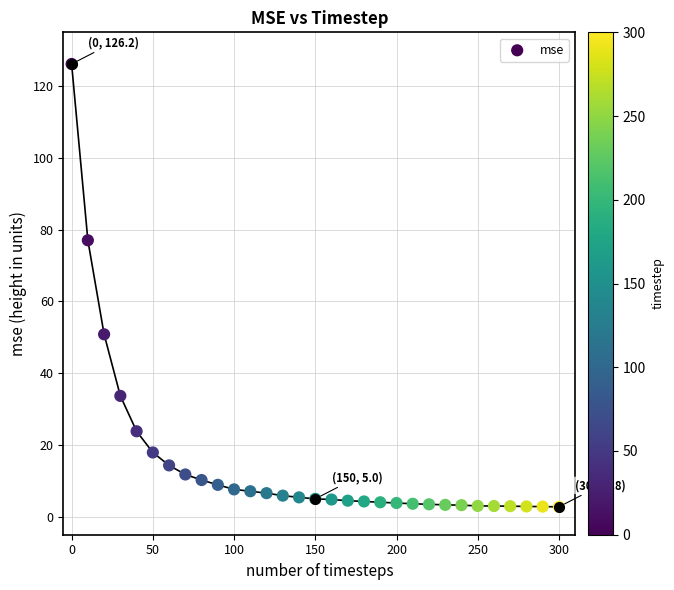

What is the range of X values (max minus min)?

300.0